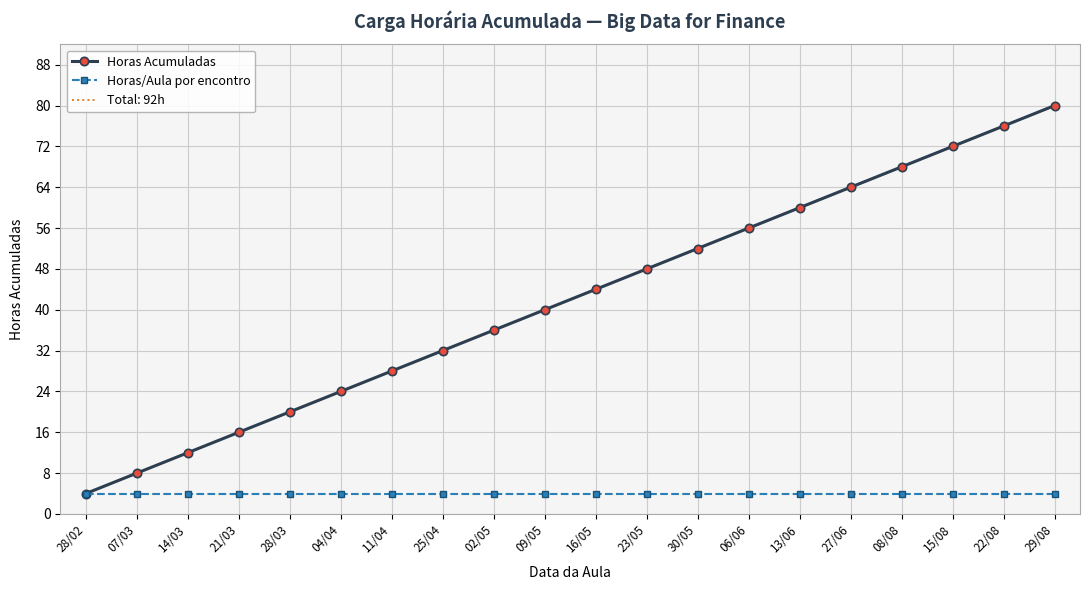

What is the approximate value of Horas Acumuladas at 07/03?

8